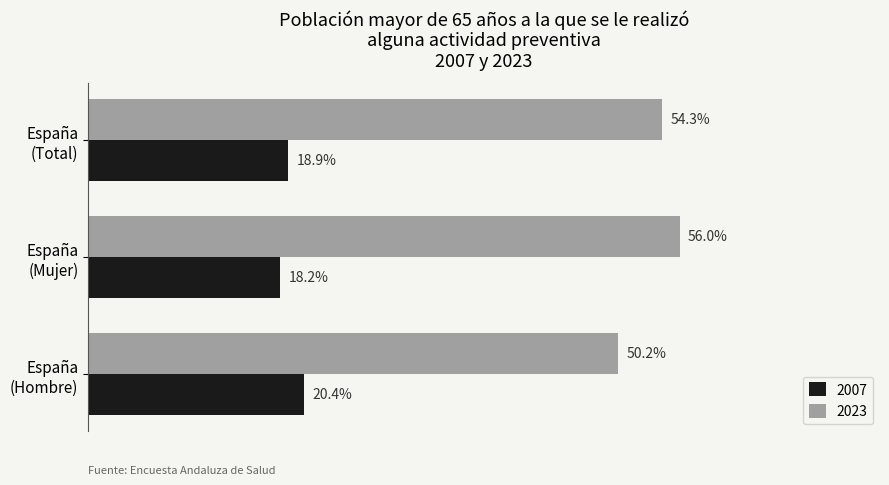

What are all the series names shown in the legend?

2007, 2023